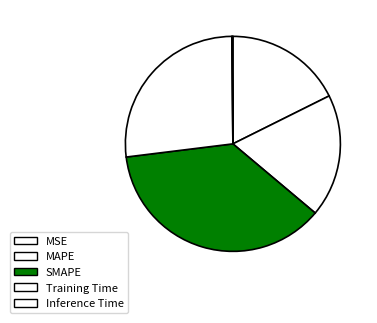

Is there any slice that represents more than half of the pie?

No